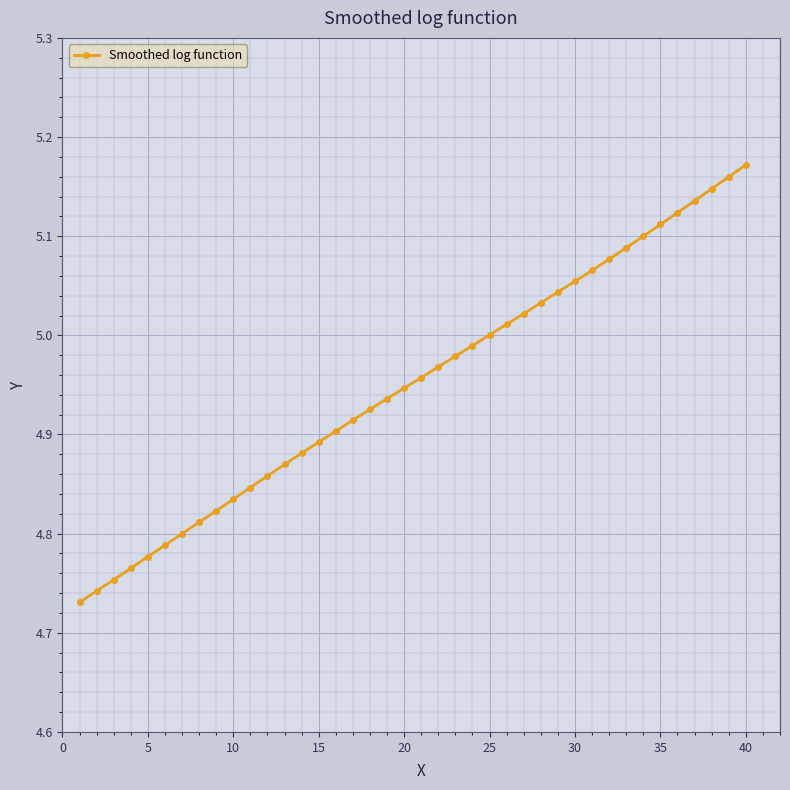

What is the difference between the maximum and second lowest values?

0.4